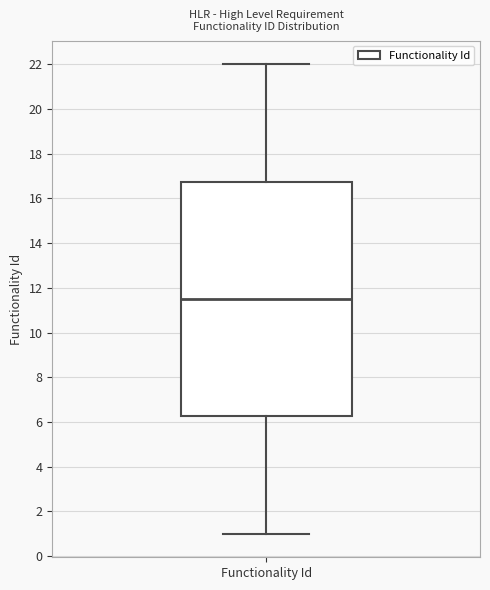

Where is the upper edge of the box for Functionality Id on the y-axis? The values are not printed on the chart, so give them approximately, as read against the axis.

16.8